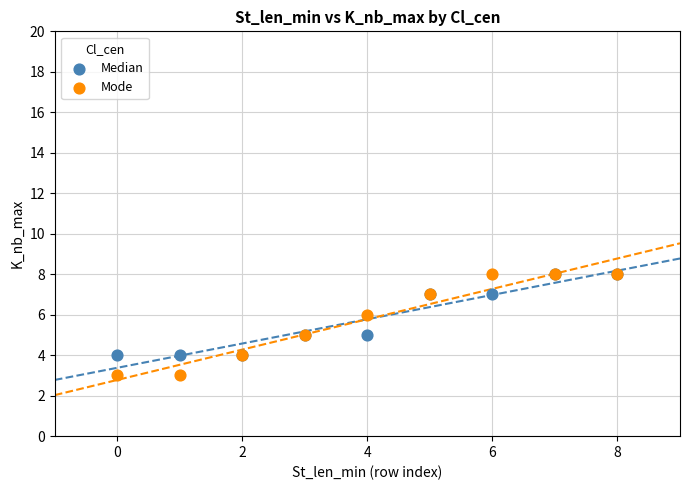

What are all the series names shown in the legend?

Median, Mode